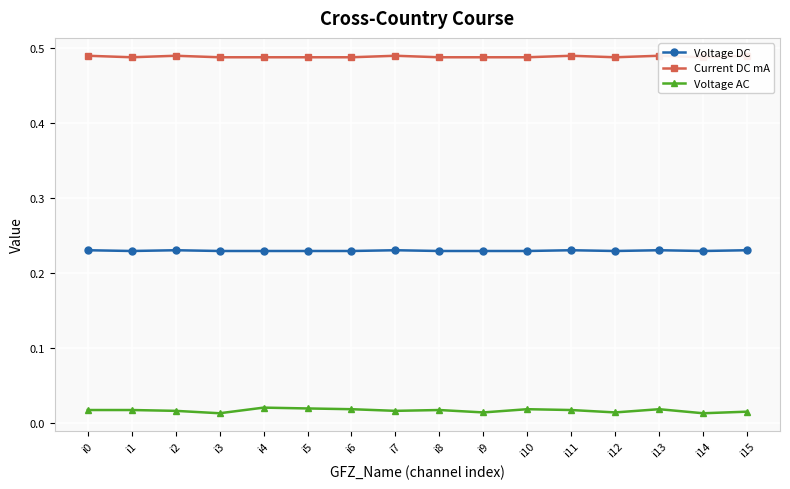

At which category is the sum across all series the highest?

i13